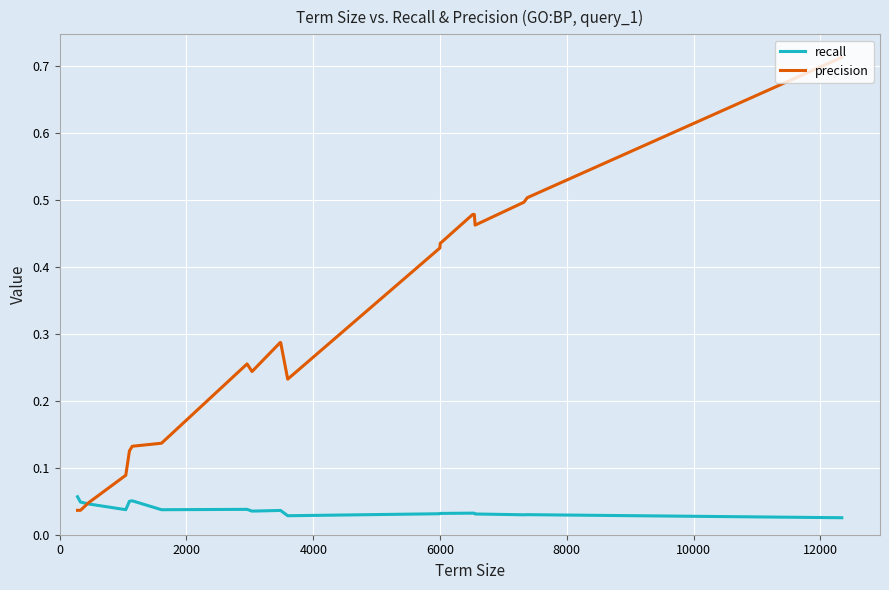

After their last crossing, which series has the higher values: precision or recall?

precision